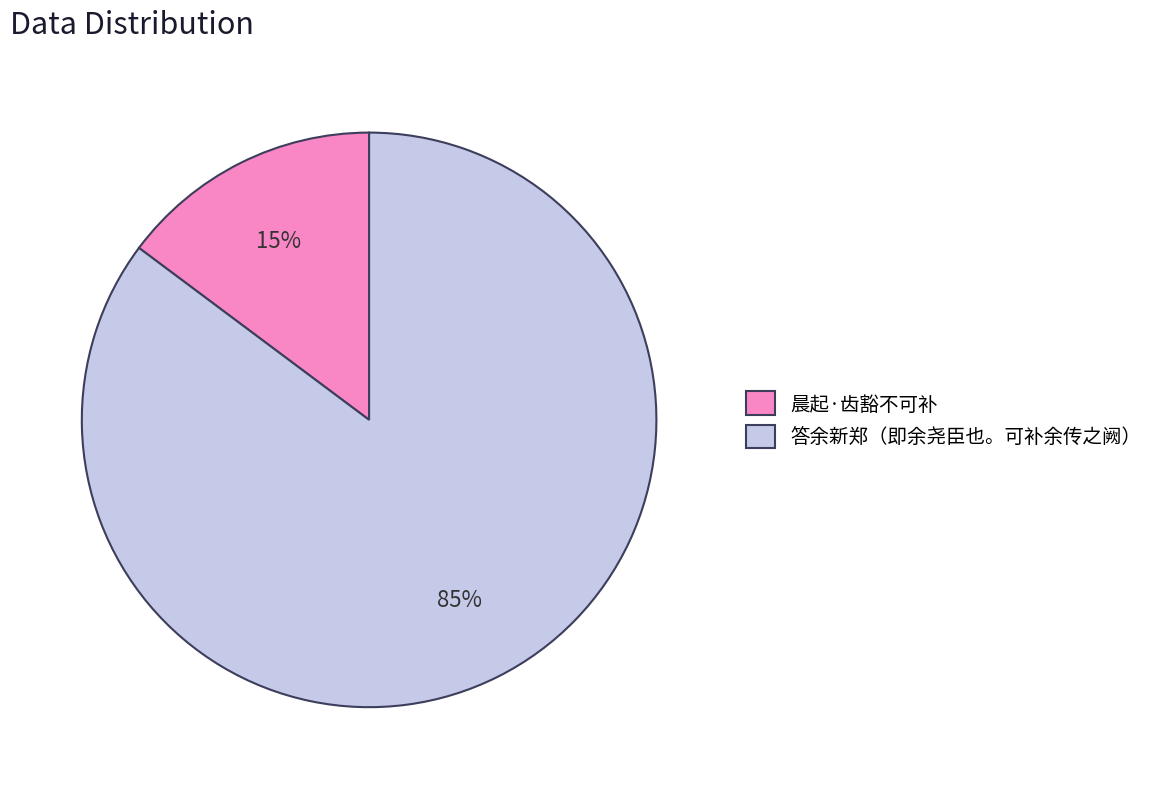

To the nearest percent, what is the combined percentage of 答余新郑（即余尧臣也。可补余传之阙） and 晨起·齿豁不可补?

100%